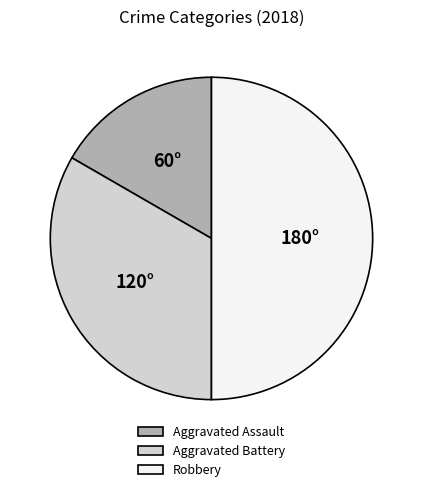

Approximately how many times larger is the value at Aggravated Battery compared to Aggravated Assault?

2.0